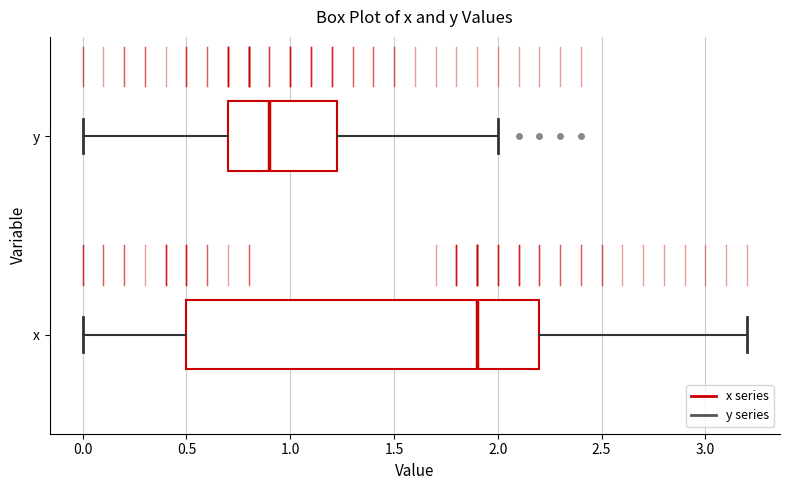

Which box has the furthest to the left median line?

y